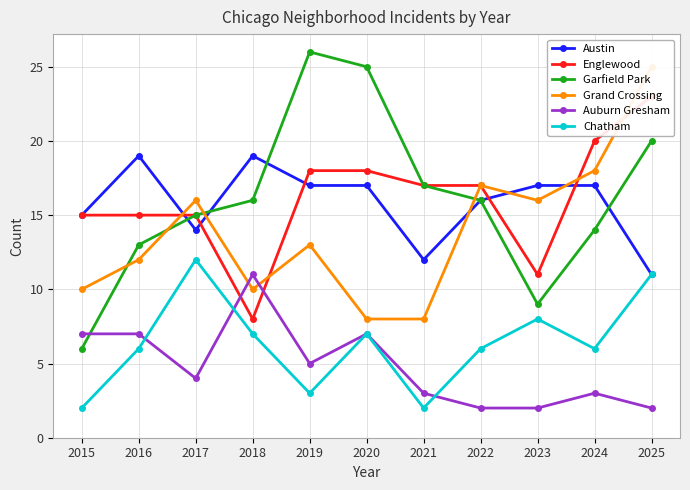

What is the sum of all Garfield Park values?

177